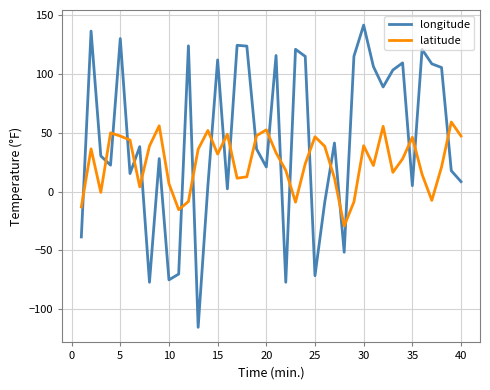

What is the greatest value displayed?

141.7